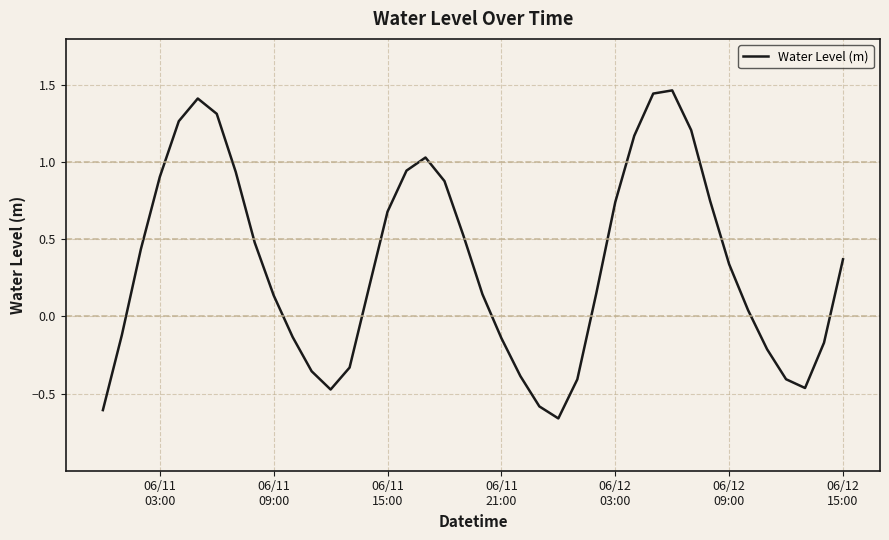

What is the minimum value shown in the chart?

-0.7